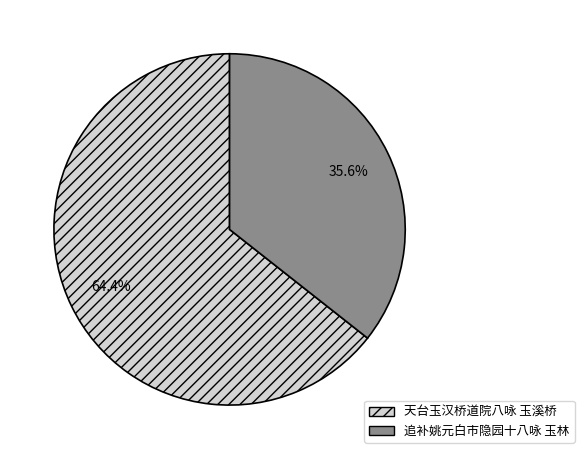

How many slices are in this pie chart?

2